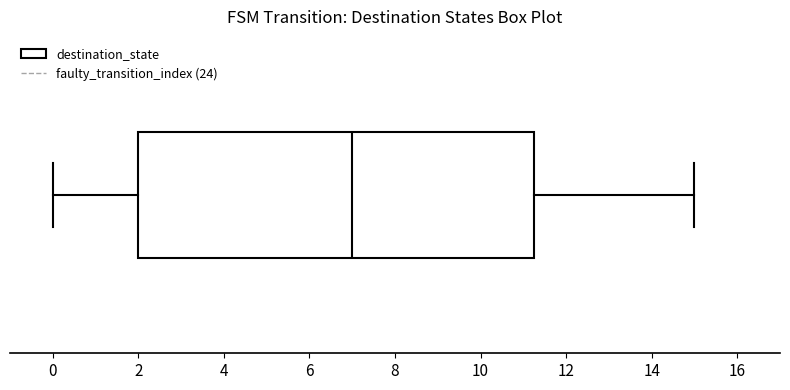

Where does the median line of the box sit on the x-axis? The values are not printed on the chart, so give them approximately, as read against the axis.

7.0